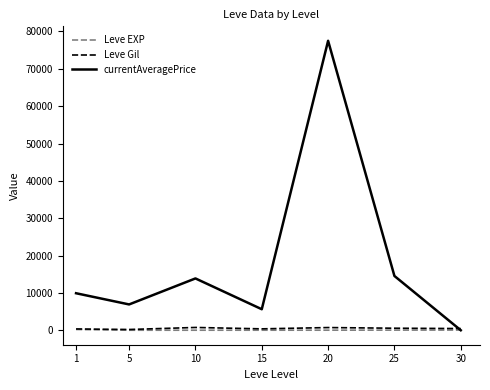

Count the number of data series in this chart.

3